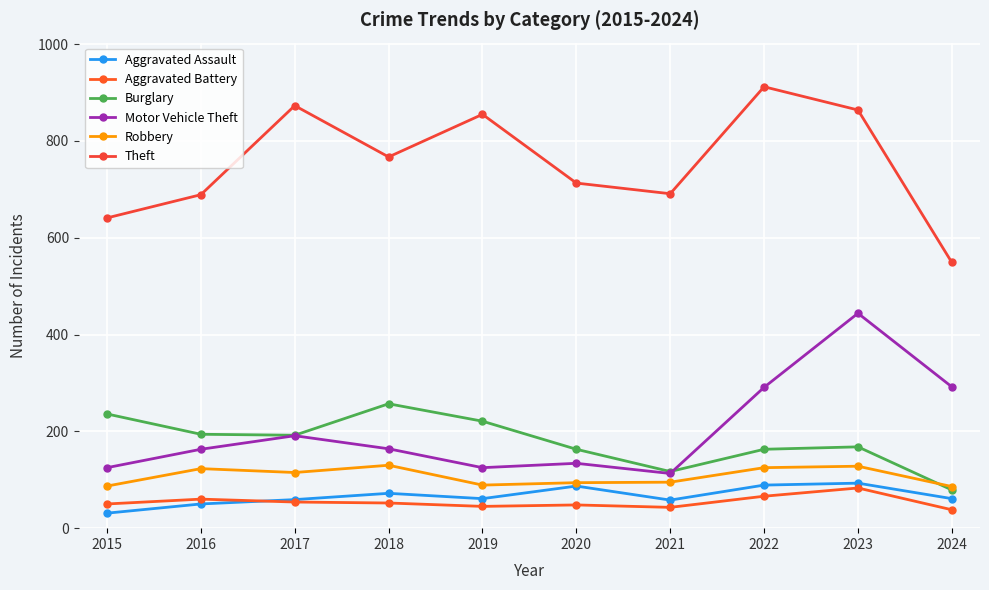

What value does the Theft series have at 2020?

713